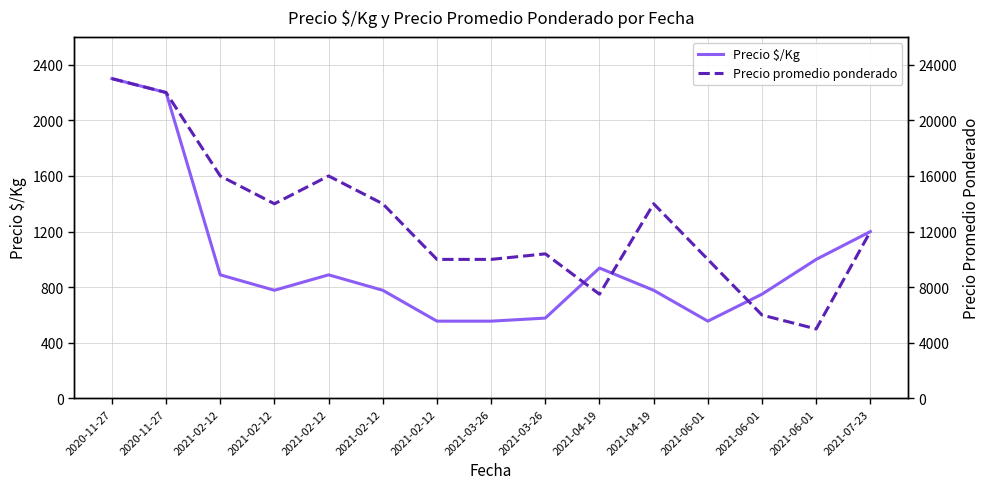

What is the lowest value of the Precio promedio ponderado series?

5000